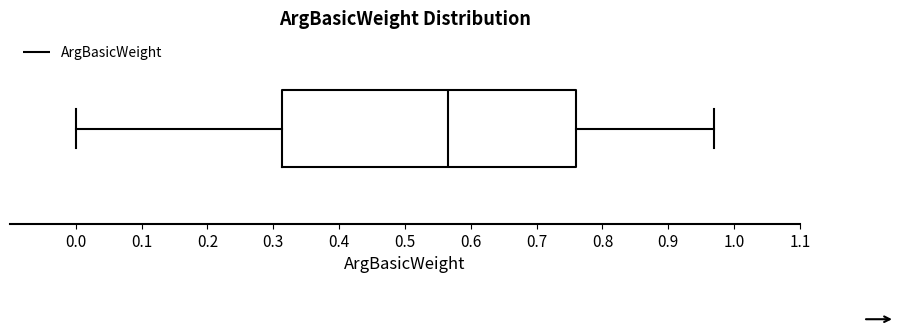

Transcribe this box plot: give where the median line is, the range the box spans, and where the two whiskers end, as read against the x-axis. The values are not printed on the chart, so give them approximately, as read against the axis.

median 0.57, box 0.31 to 0.76, whiskers 0.00 to 0.97